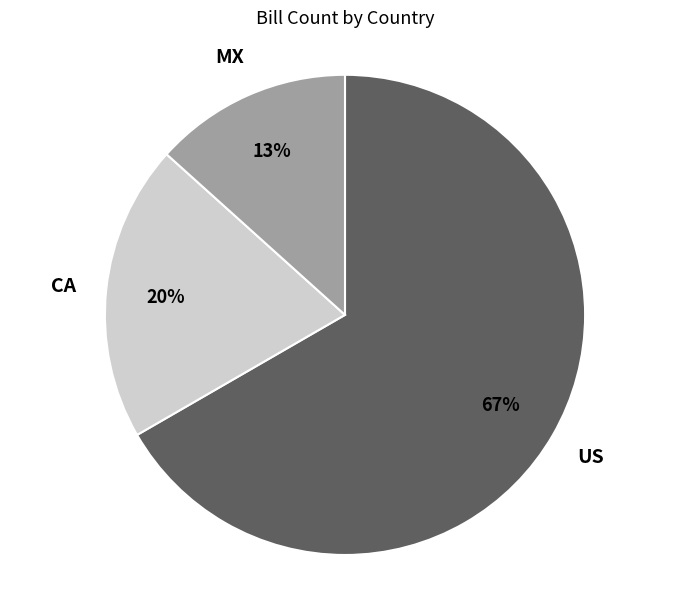

Count the number of slices in the pie.

3